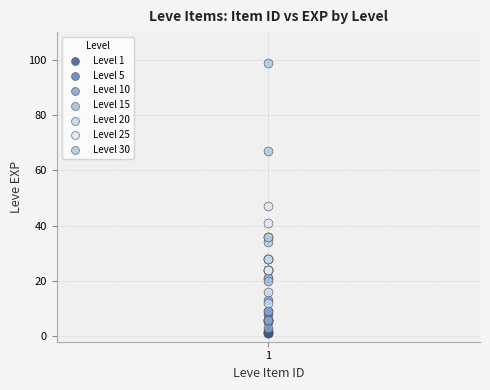

Which series contains the highest Y value?

Level 30